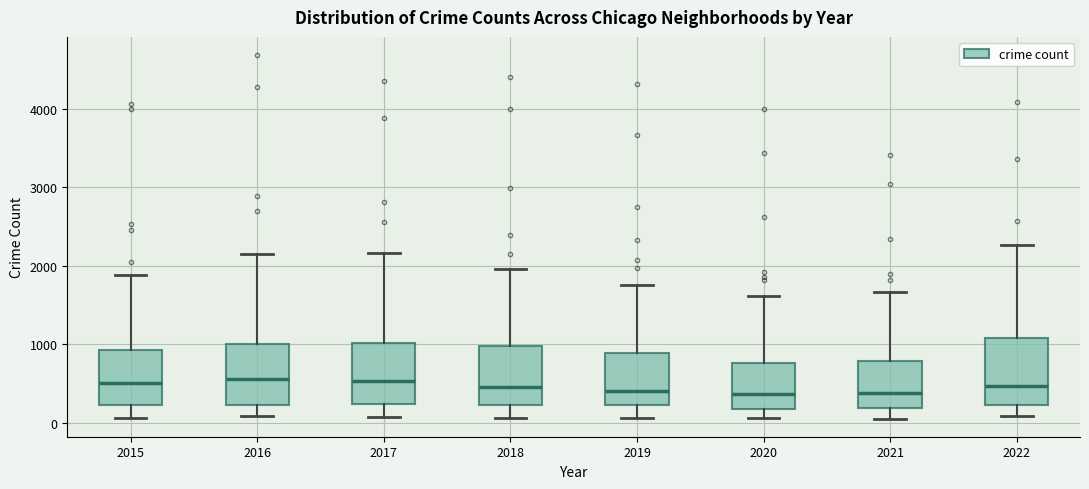

Reading left to right, transcribe this box plot: for each box, give where its median line is, the range the box spans, and where its two whiskers end, as read against the y-axis. The values are not printed on the chart, so give them approximately, as read against the axis.

2015: median 500, box 200 to 900, whiskers 100 to 1900
2016: median 600, box 200 to 1000, whiskers 100 to 2200
2017: median 500, box 200 to 1000, whiskers 100 to 2200
2018: median 500, box 200 to 1000, whiskers 100 to 2000
2019: median 400, box 200 to 900, whiskers 100 to 1800
2020: median 400, box 200 to 800, whiskers 100 to 1600
2021: median 400, box 200 to 800, whiskers 100 to 1700
2022: median 500, box 200 to 1100, whiskers 100 to 2300